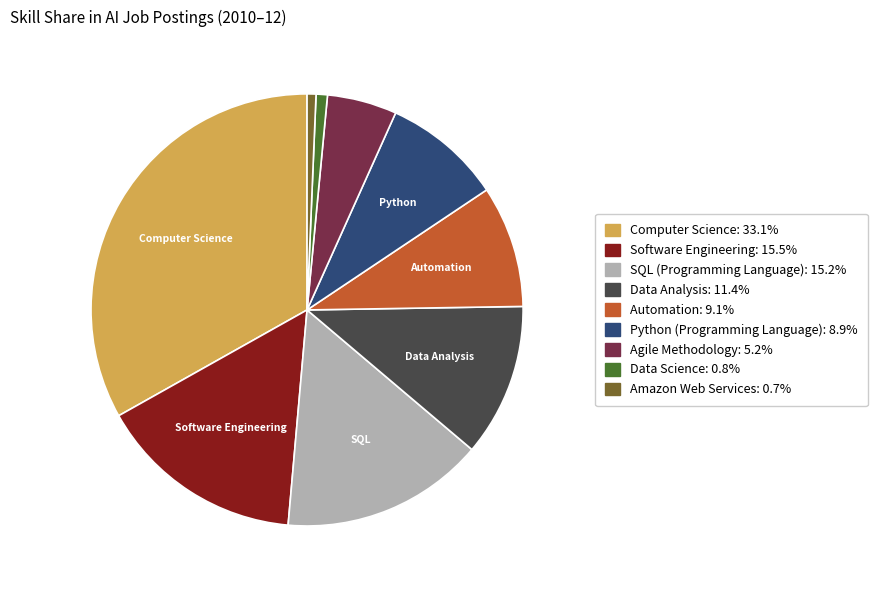

Does any single category account for the majority?

No